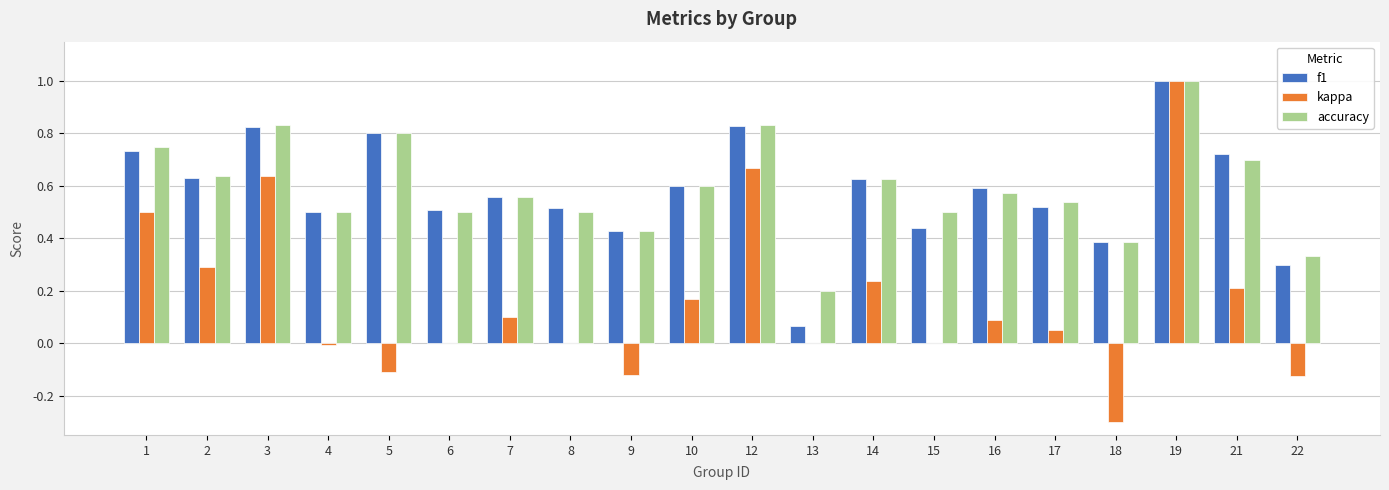

How many groups of bars are there?

20